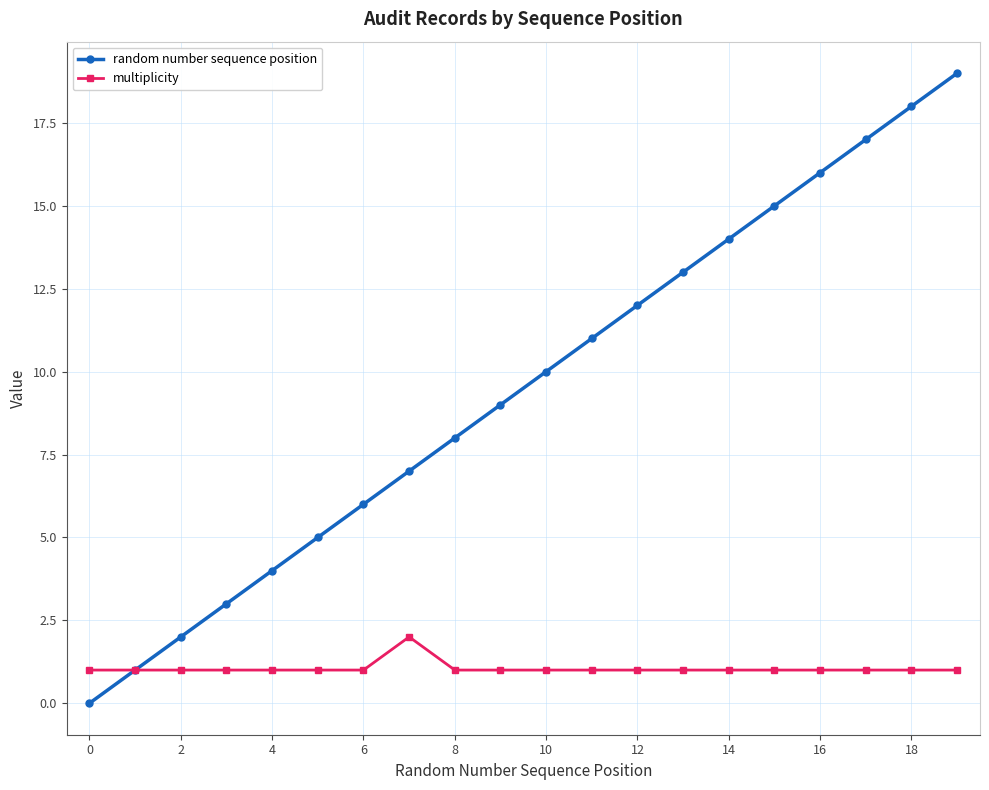

What is the sum of all multiplicity values?

21